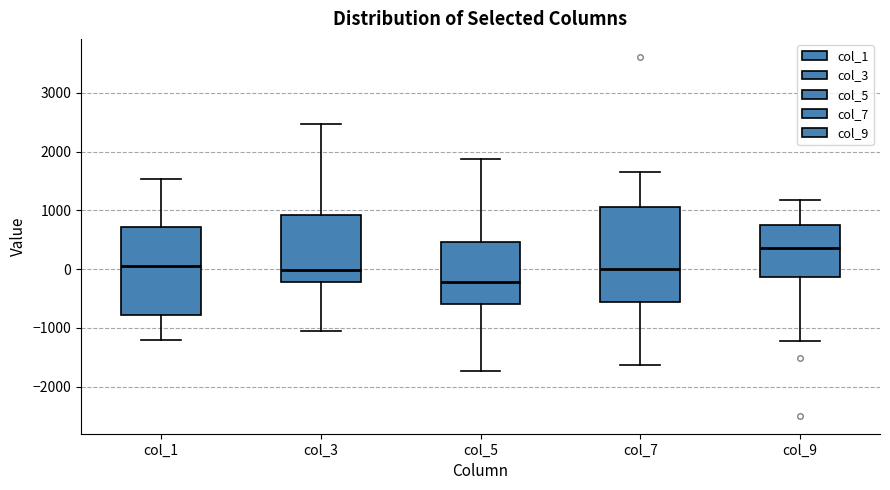

Reading left to right, read every box against the y-axis: the position of its median line, the range the box covers, and the ends of its whiskers. The values are not printed on the chart, so give them approximately, as read against the axis.

col_1: median 100, box -800 to 700, whiskers -1200 to 1500
col_3: median 0, box -200 to 900, whiskers -1100 to 2500
col_5: median -200, box -600 to 500, whiskers -1700 to 1900
col_7: median 0, box -600 to 1100, whiskers -1600 to 1700
col_9: median 400, box -100 to 800, whiskers -1200 to 1200